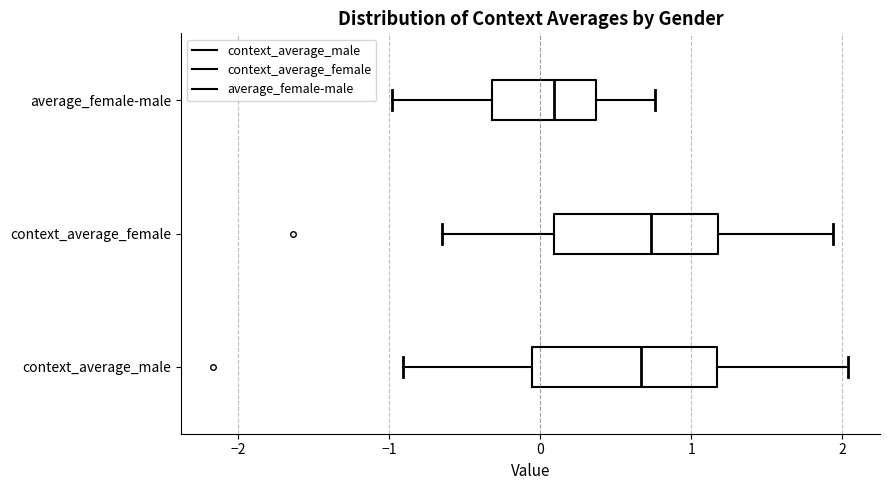

Which box is the widest, from its left edge to its right edge?

context_average_male